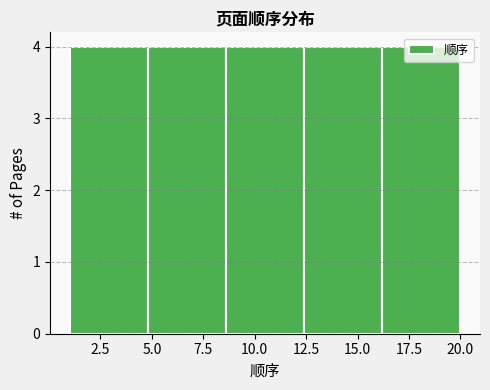

Reading left to right, transcribe this chart: for each bar, give the range it covers on the x-axis and its height. Neither the bar edges nor the heights are printed on the chart, so give them approximately, as read against the axes.

1.0 to 4.8: 4
4.8 to 8.6: 4
8.6 to 12.4: 4
12.4 to 16.2: 4
16.2 to 20.0: 4